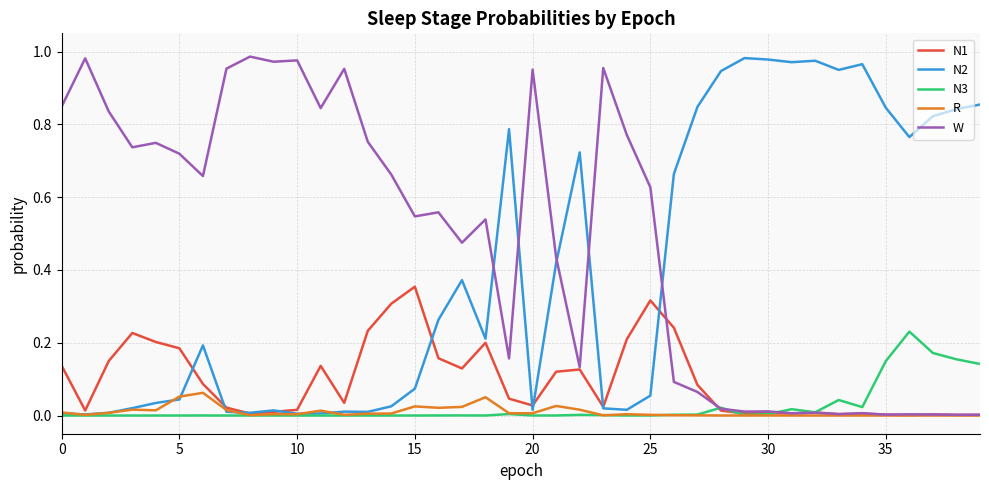

Which series has the largest total across all categories?

W